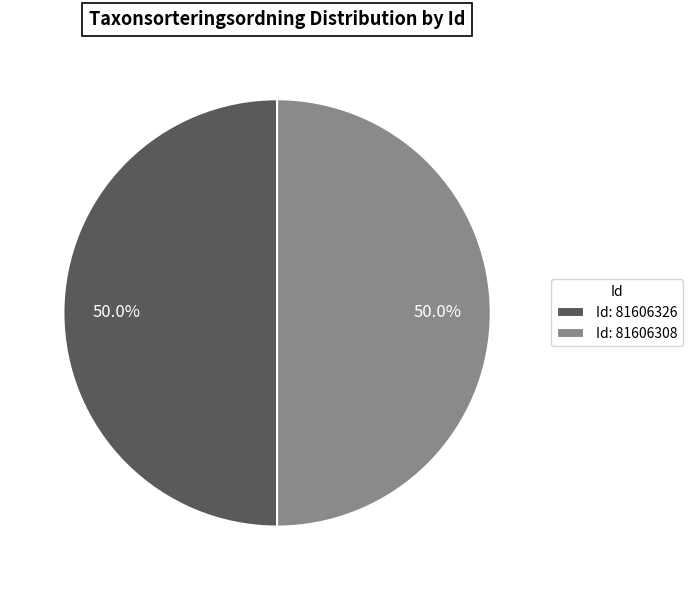

Approximately how many times larger is the value at Id: 81606326 compared to Id: 81606308?

1.0